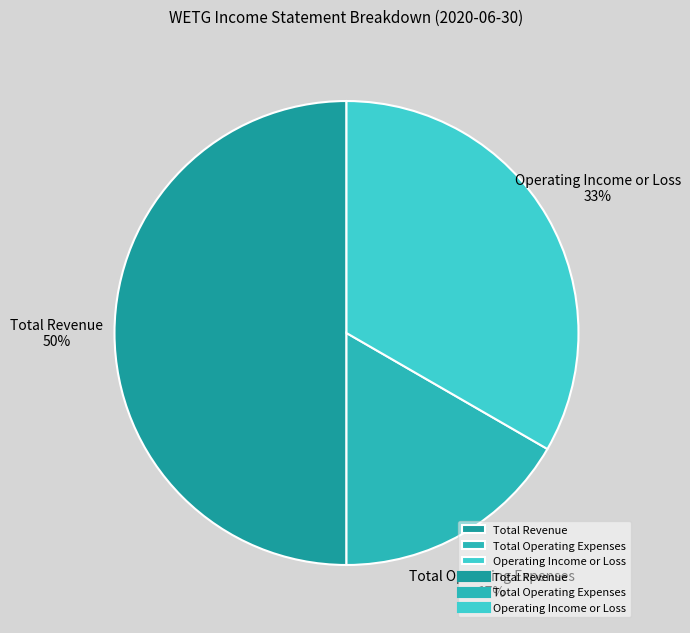

How many slices are in this pie chart?

3